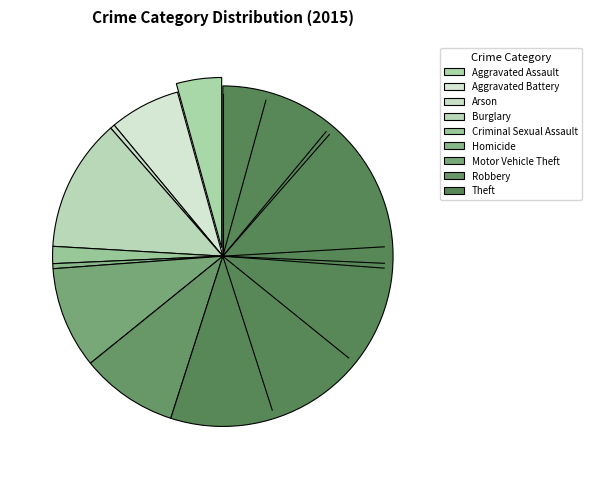

To the nearest percent, what is the difference between the Aggravated Assault and Theft slice percentages?

51%